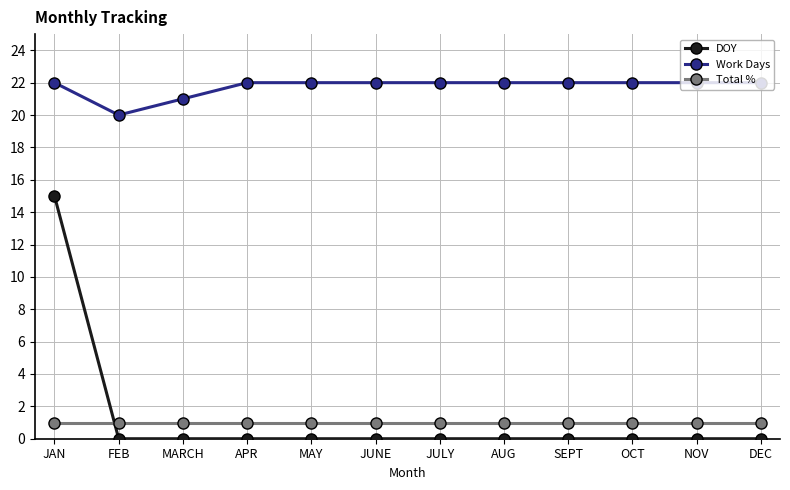

What is the greatest value displayed?

22